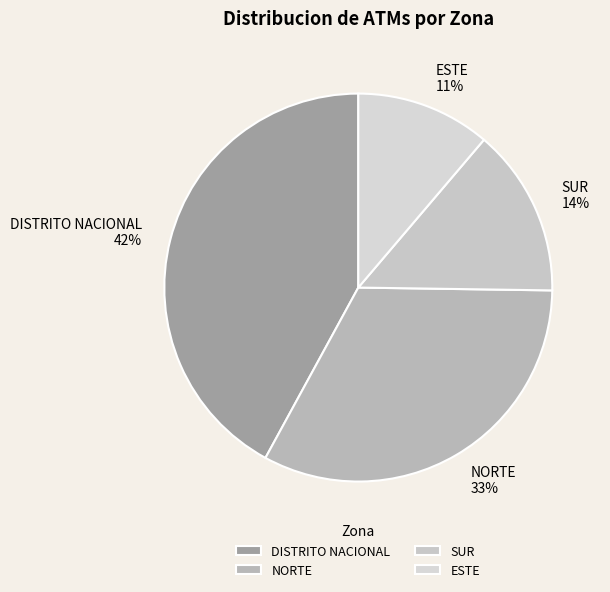

Does DISTRITO NACIONAL represent more than half of the total?

No